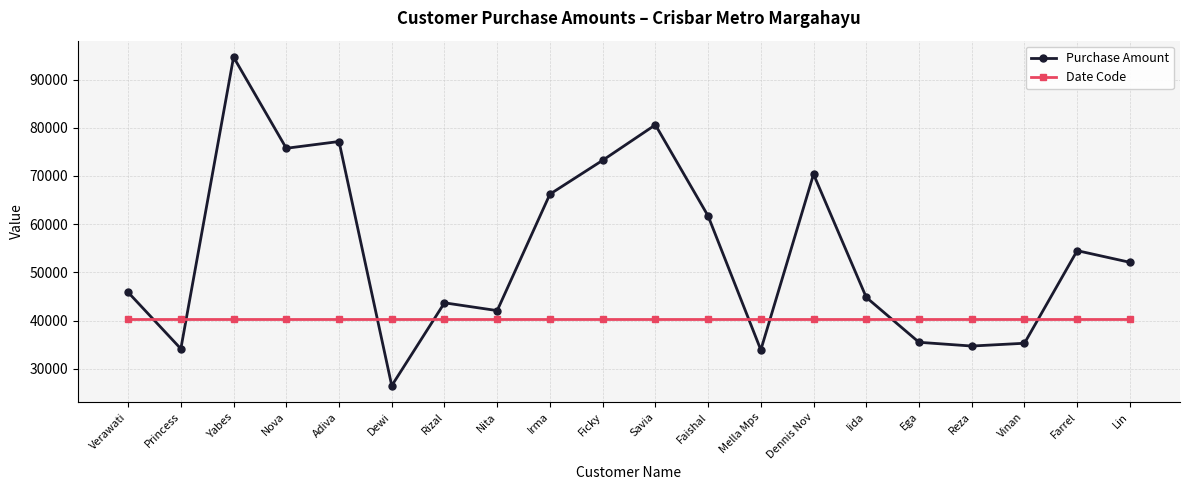

What is the value of the Purchase Amount point at the 13th from the left?

33915